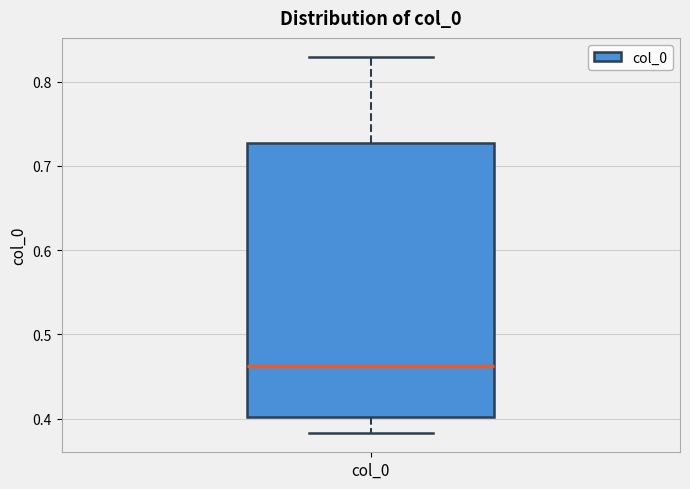

Where does the lower whisker of the box for col_0 end on the y-axis? The values are not printed on the chart, so give them approximately, as read against the axis.

0.38